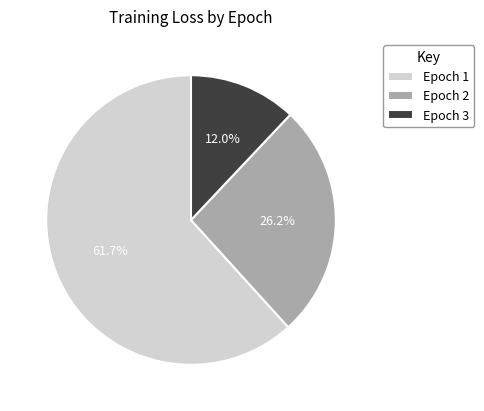

Between Epoch 1 and Epoch 2, which is larger?

Epoch 1